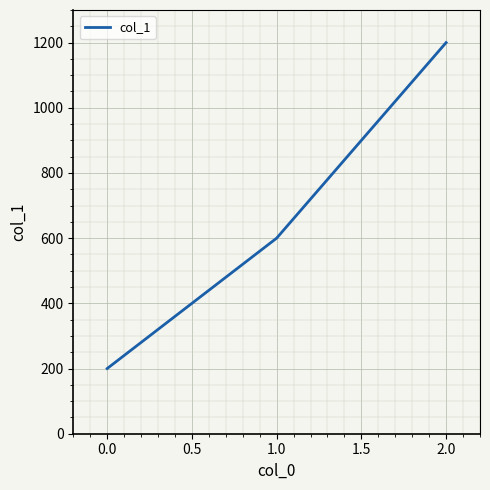

Does the chart have visible grid lines?

Yes